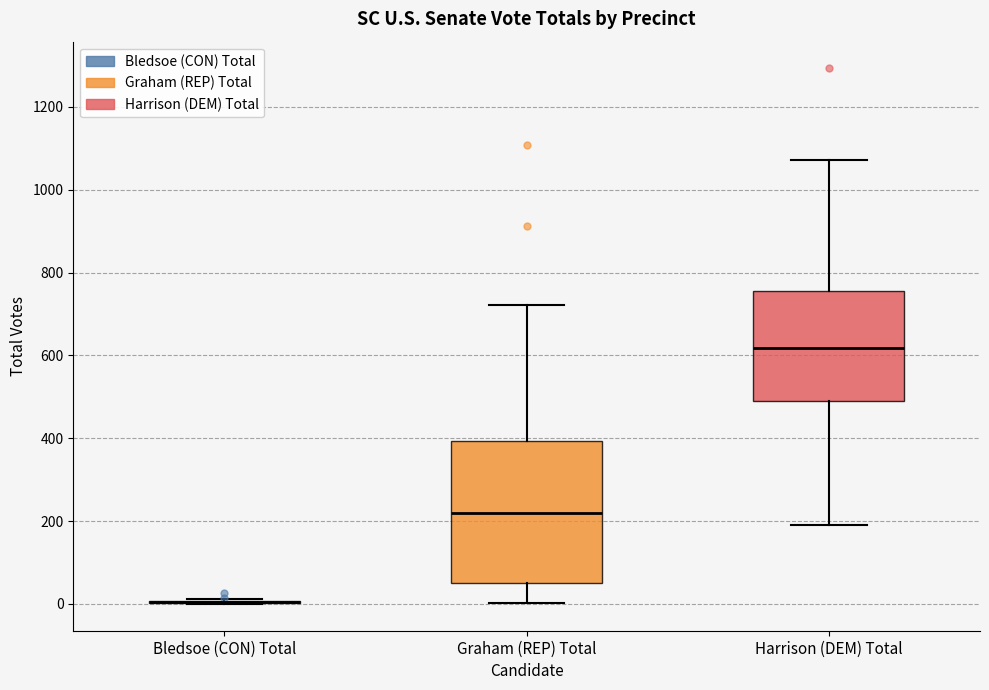

Reading left to right, read every box against the y-axis: the position of its median line, the range the box covers, and the ends of its whiskers. The values are not printed on the chart, so give them approximately, as read against the axis.

Bledsoe (CON) Total: box collapsed to a line at 0, whiskers 0 to 20
Graham (REP) Total: median 220, box 60 to 400, whiskers 0 to 720
Harrison (DEM) Total: median 620, box 500 to 760, whiskers 200 to 1080